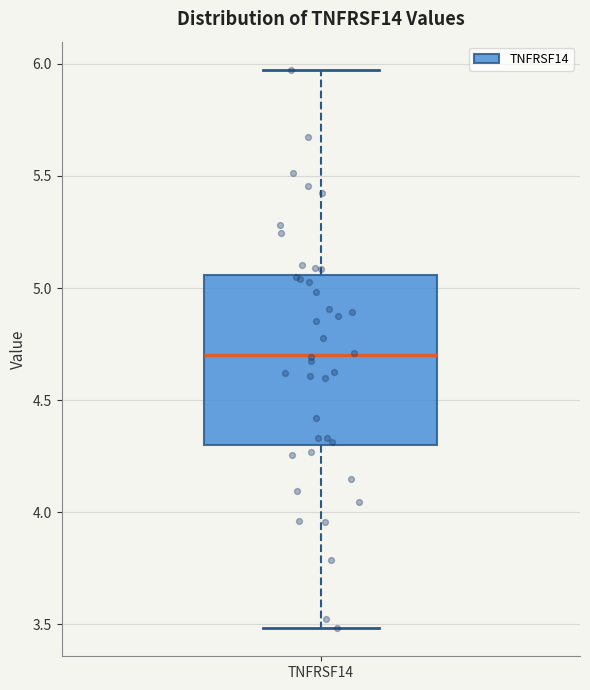

Where does the upper whisker of the box for TNFRSF14 end on the y-axis? The values are not printed on the chart, so give them approximately, as read against the axis.

5.95